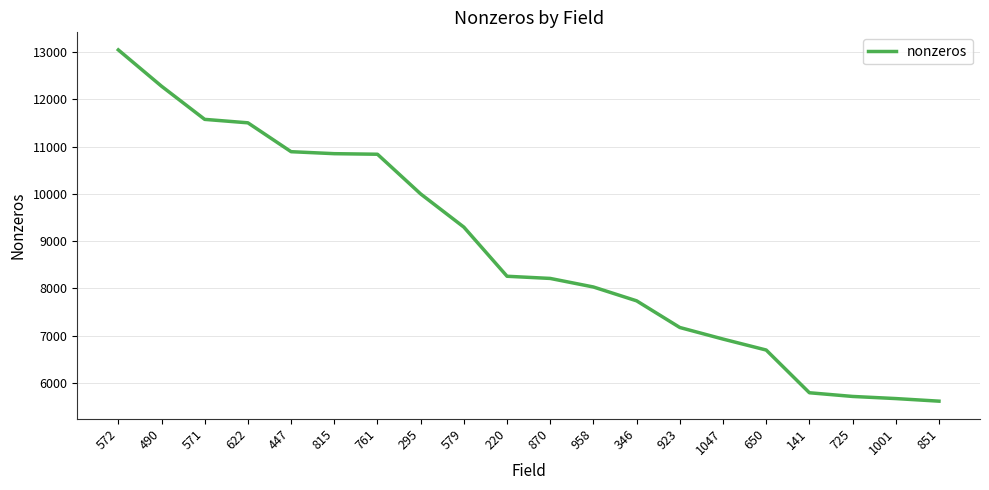

The chart shows a value of 9297 at 579. True or false?

True